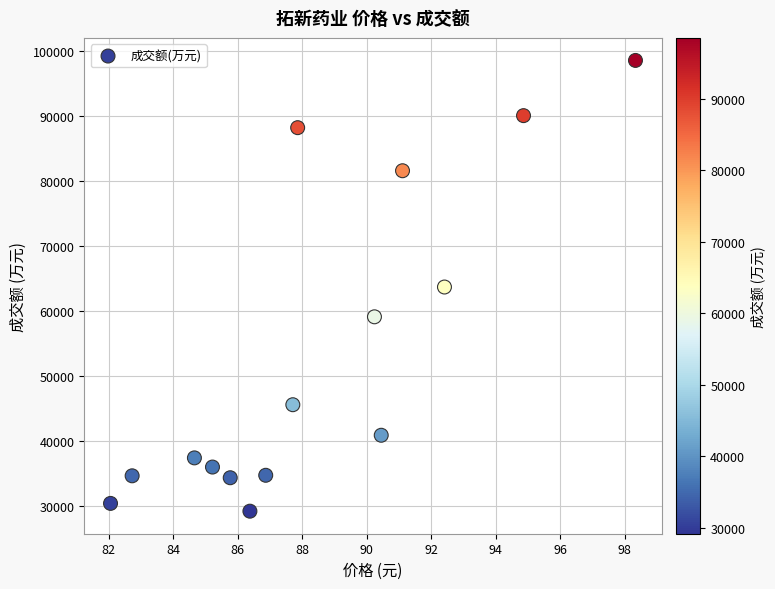

What is the range of Y values (max minus min)?

69350